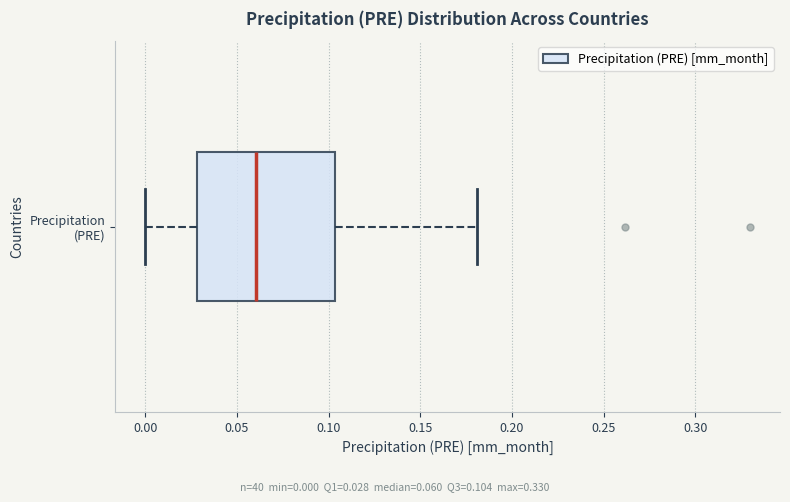

Where is the left edge of the box for Precipitation (PRE) on the x-axis? The values are not printed on the chart, so give them approximately, as read against the axis.

0.030